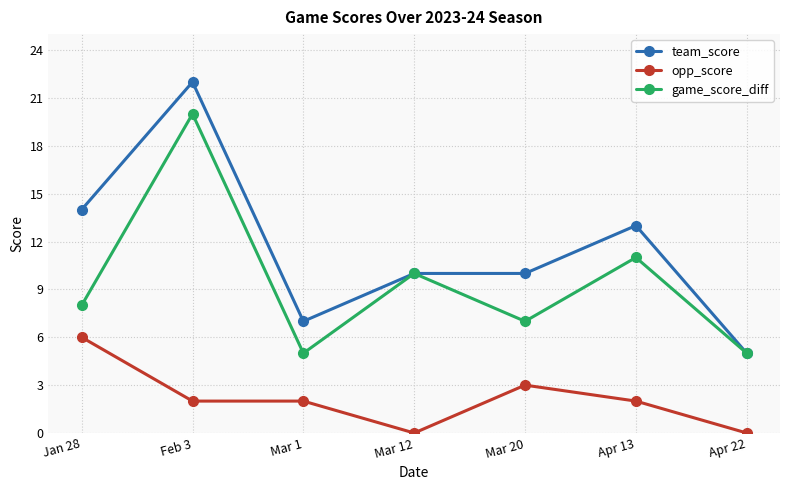

Which series has the largest total across all categories?

team_score